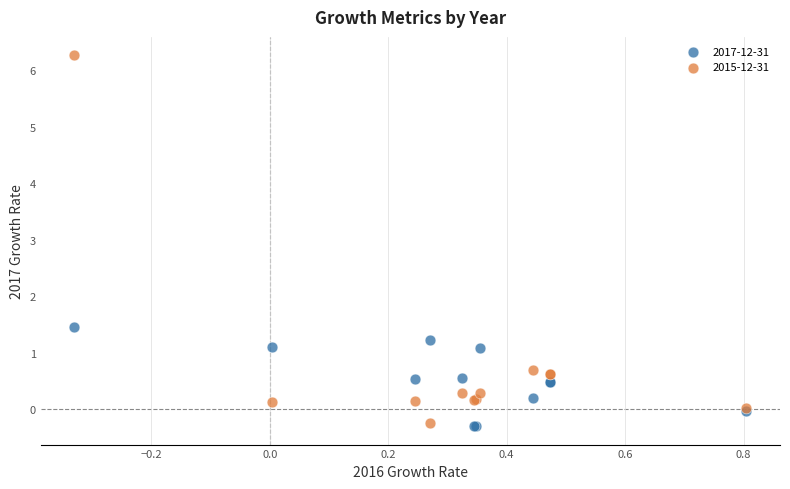

Which series has the widest spread of Y values?

2015-12-31